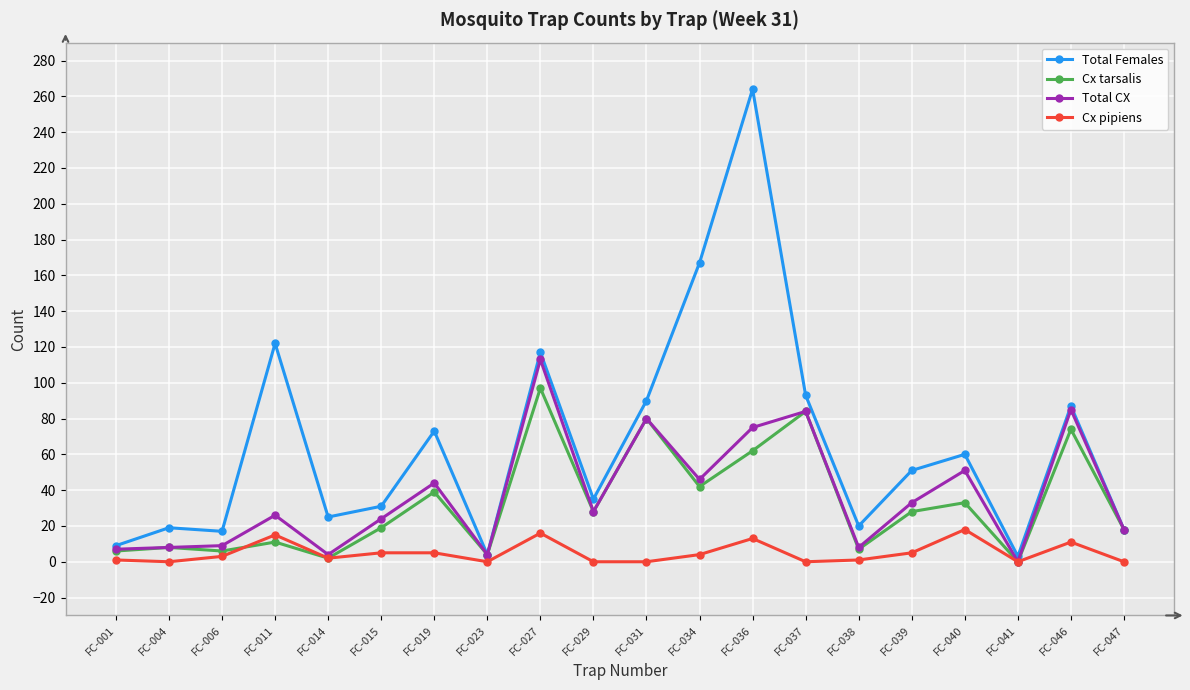

How many categories are shown in the chart?

20